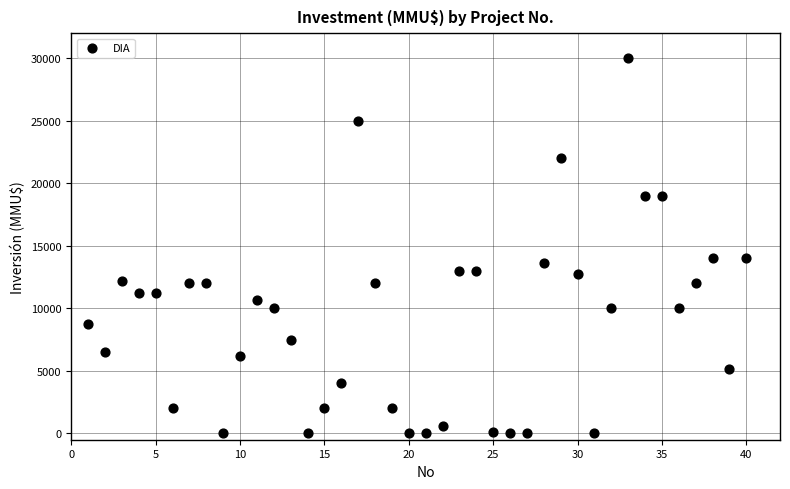

What is the range of Y values (max minus min)?

30000